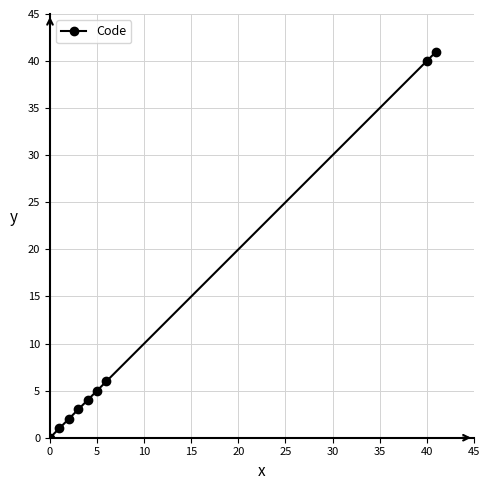

What is the average value?

11